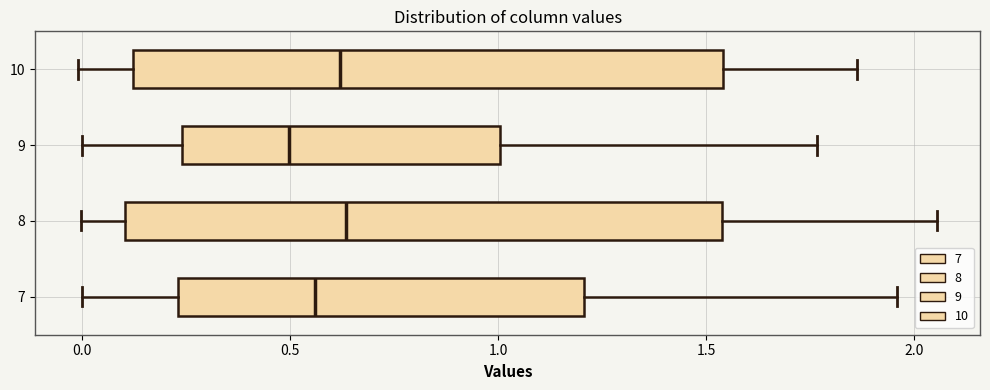

Reading bottom to top, read every box against the x-axis: the position of its median line, the range the box covers, and the ends of its whiskers. The values are not printed on the chart, so give them approximately, as read against the axis.

7: median 0.55, box 0.25 to 1.20, whiskers 0.00 to 1.95
8: median 0.65, box 0.10 to 1.55, whiskers 0.00 to 2.05
9: median 0.50, box 0.25 to 1.00, whiskers 0.00 to 1.75
10: median 0.60, box 0.10 to 1.55, whiskers 0.00 to 1.85